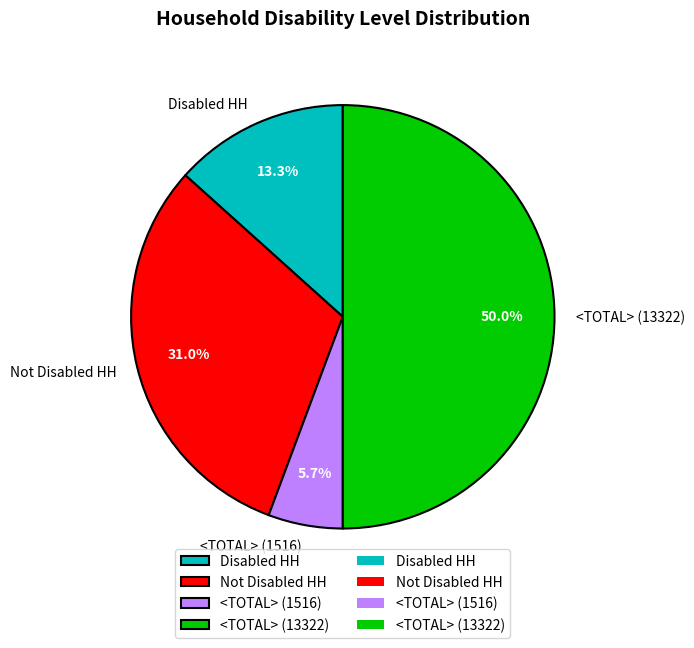

Between Not Disabled HH and <TOTAL> (1516), which is larger?

Not Disabled HH